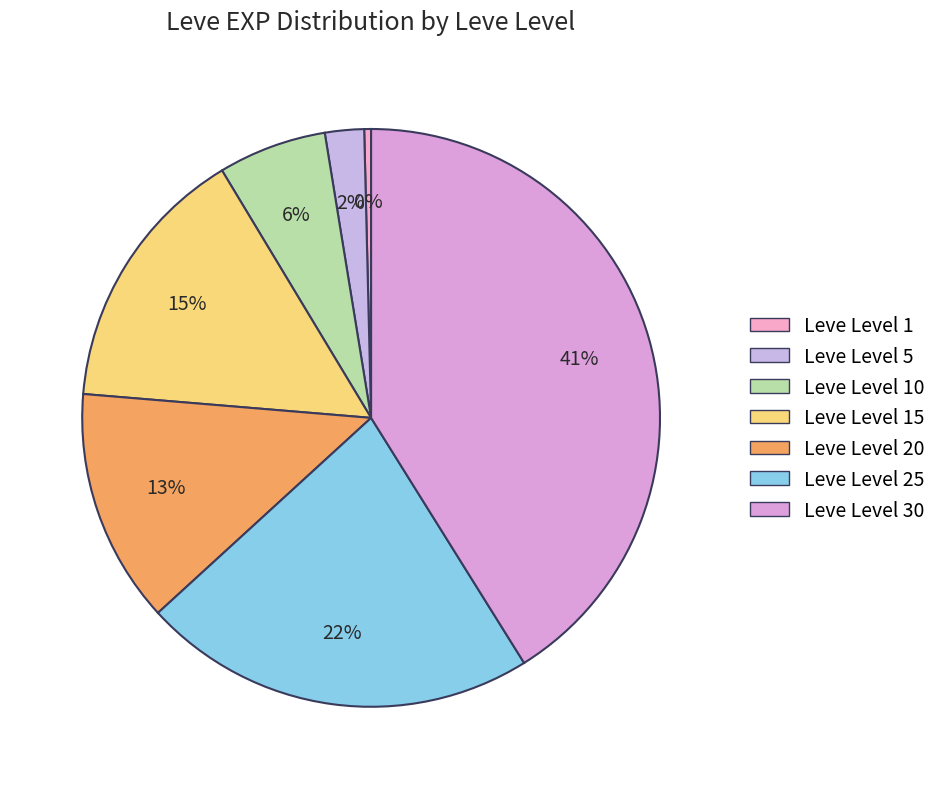

How many slices are in this pie chart?

7